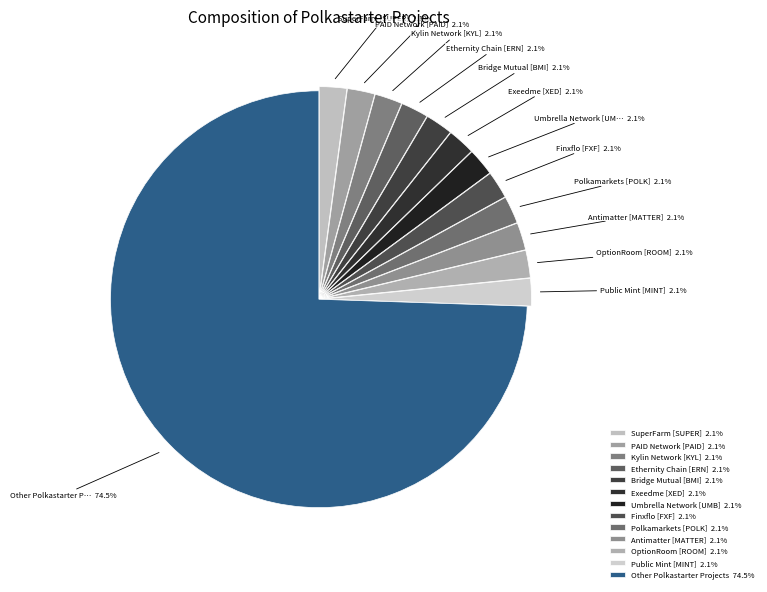

Between Antimatter [MATTER] and Other Polkastarter Projects, which is larger?

Other Polkastarter Projects